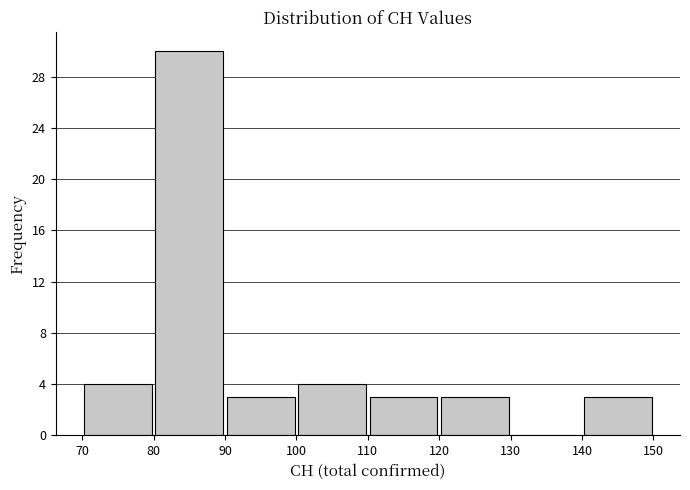

Reading left to right, list every bar in this chart as the range it spans on the x-axis followed by its height. The values are not printed on the chart, so give them approximately, as read against the axis.

70 to 80: 4
80 to 90: 30
90 to 100: 3
100 to 110: 4
110 to 120: 3
120 to 130: 3
130 to 140: 0
140 to 150: 3